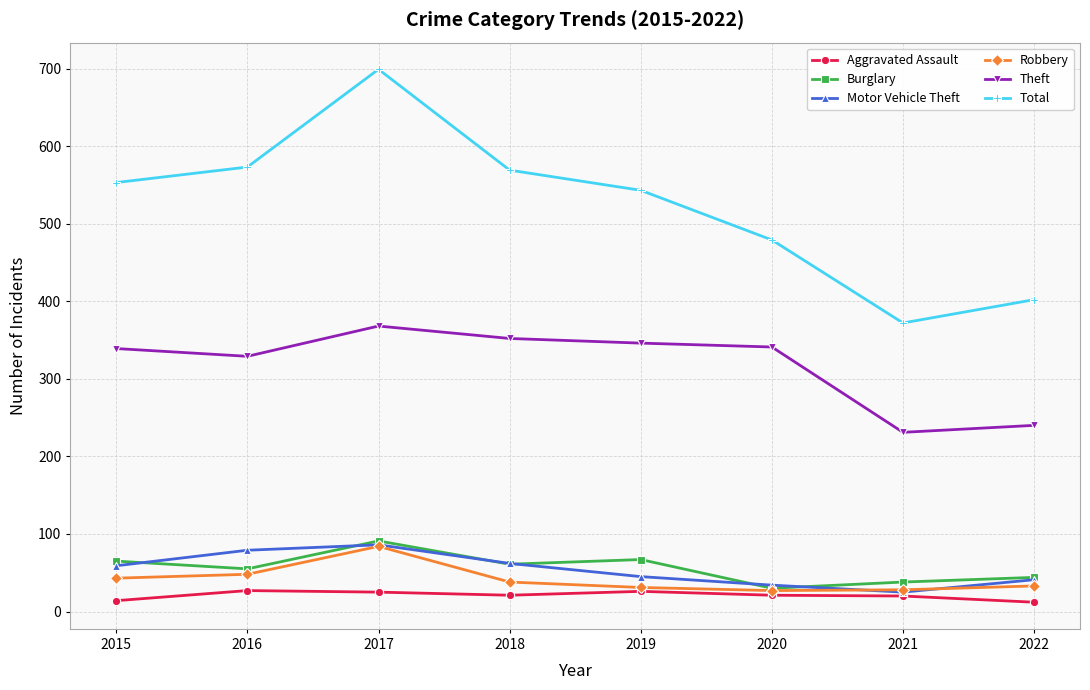

The value of Total at 2015 is 553. True or false?

True